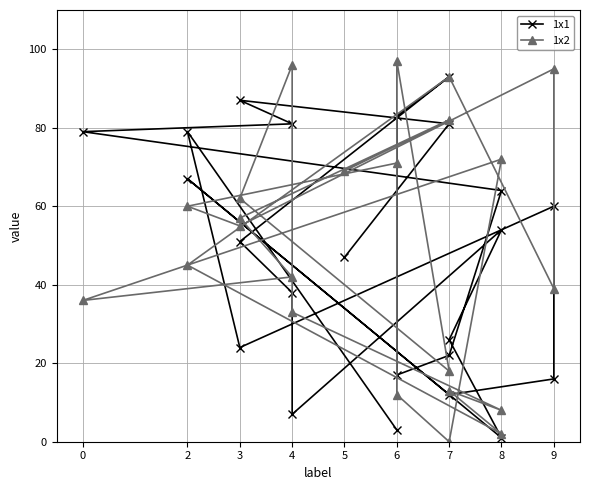

How many interior local peaks does the 1x1 series have?

6